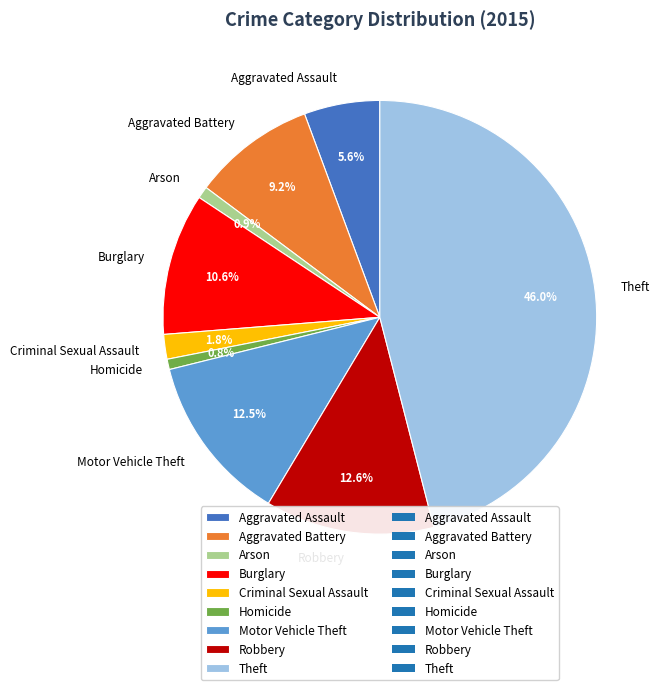

To the nearest percent, what is the combined percentage of Aggravated Assault and Theft?

52%